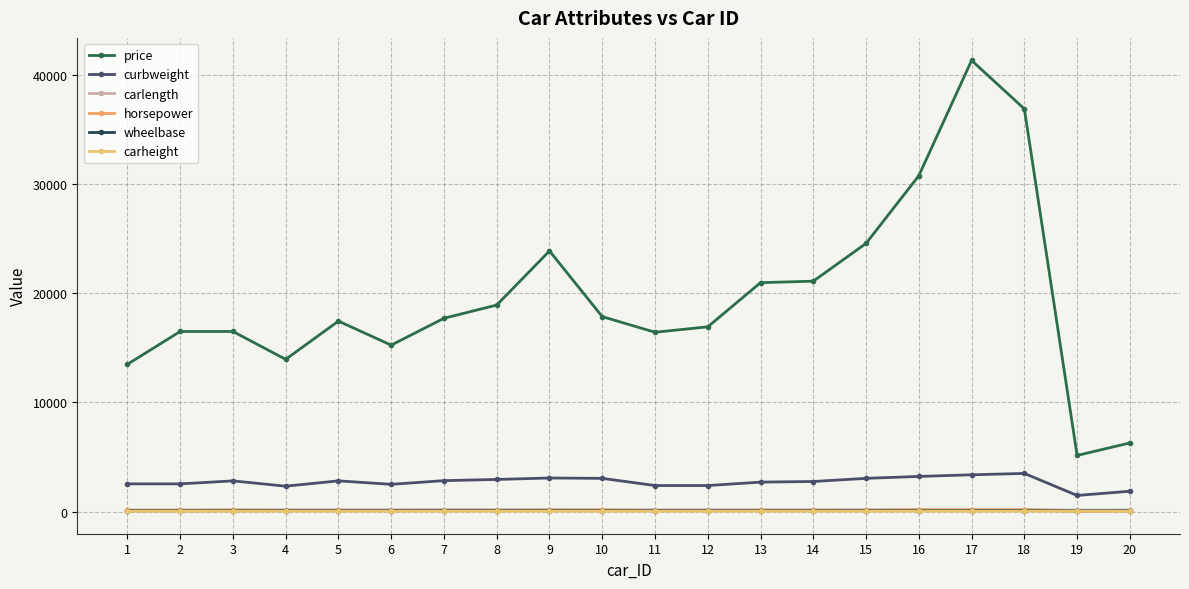

What value does the wheelbase series have at 4?

99.8